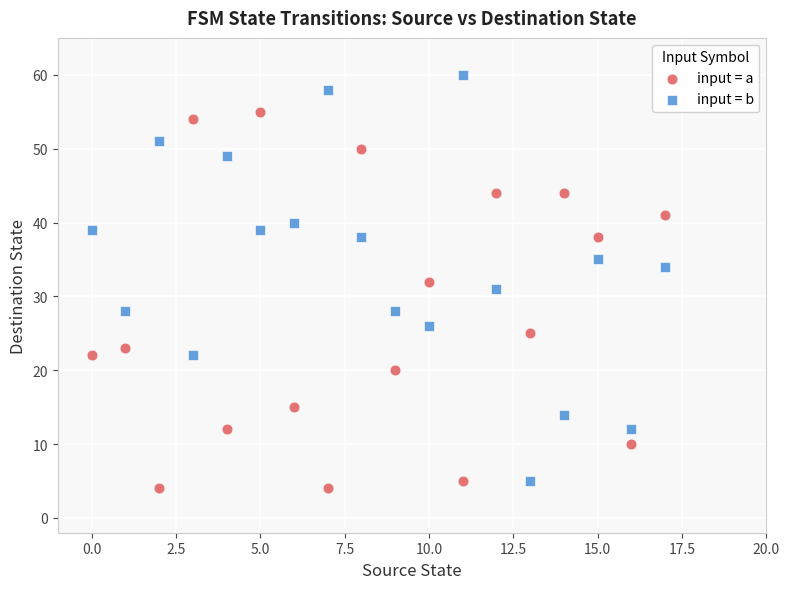

Which series has the widest spread of Y values?

input = b